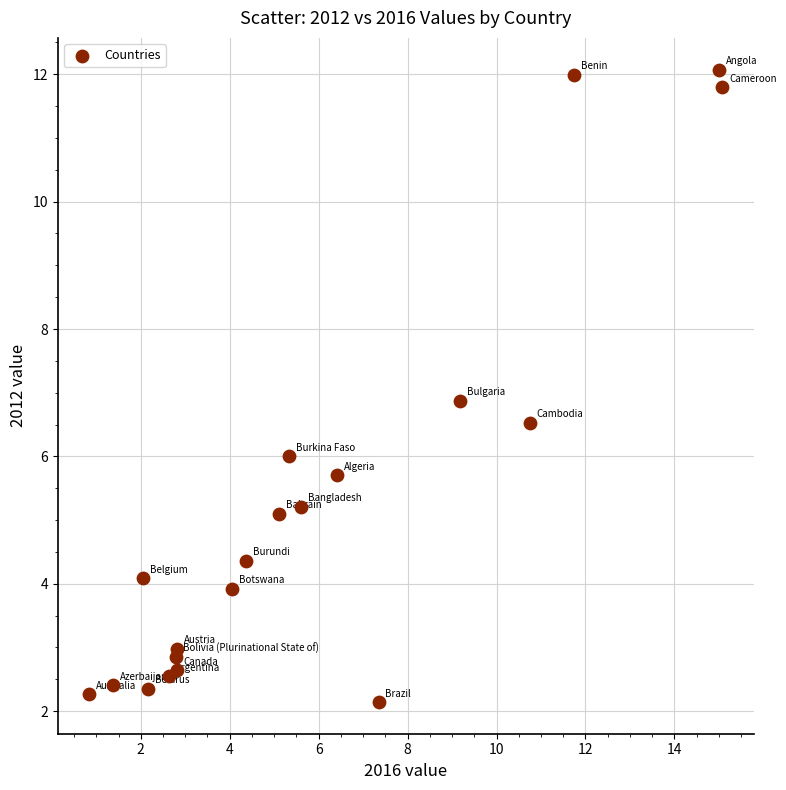

What is the range of X values (max minus min)?

14.2